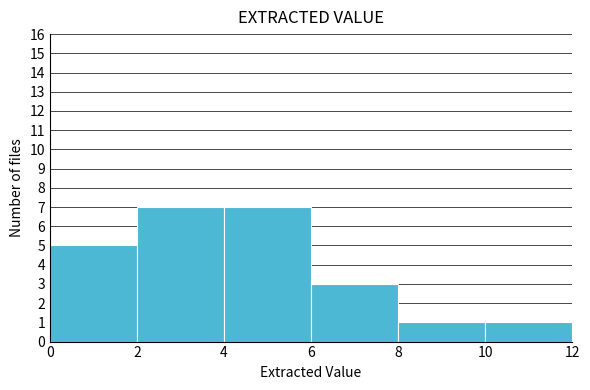

Reading left to right, list every bar in this chart as the range it spans on the x-axis followed by its height. The values are not printed on the chart, so give them approximately, as read against the axis.

0 to 2: 5
2 to 4: 7
4 to 6: 7
6 to 8: 3
8 to 10: 1
10 to 12: 1